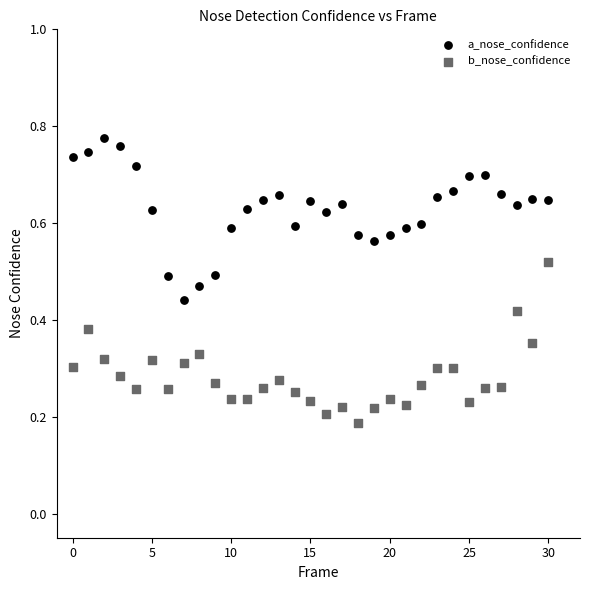

Which series contains the highest Y value?

a_nose_confidence